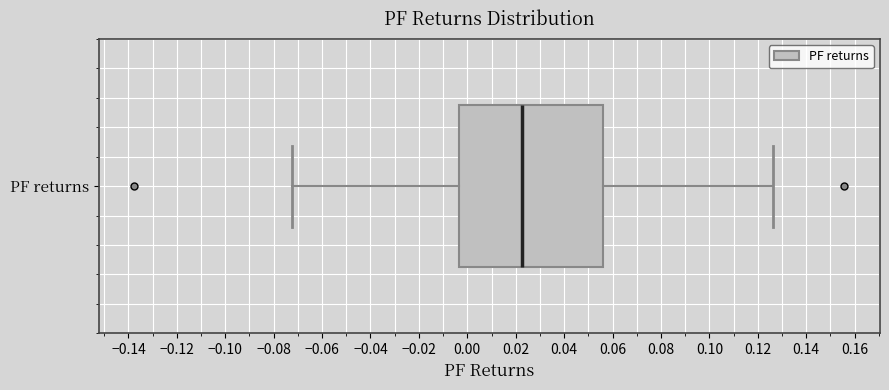

Transcribe this box plot: give where the median line is, the range the box spans, and where the two whiskers end, as read against the x-axis. The values are not printed on the chart, so give them approximately, as read against the axis.

median 0.022, box -0.004 to 0.056, whiskers -0.072 to 0.126